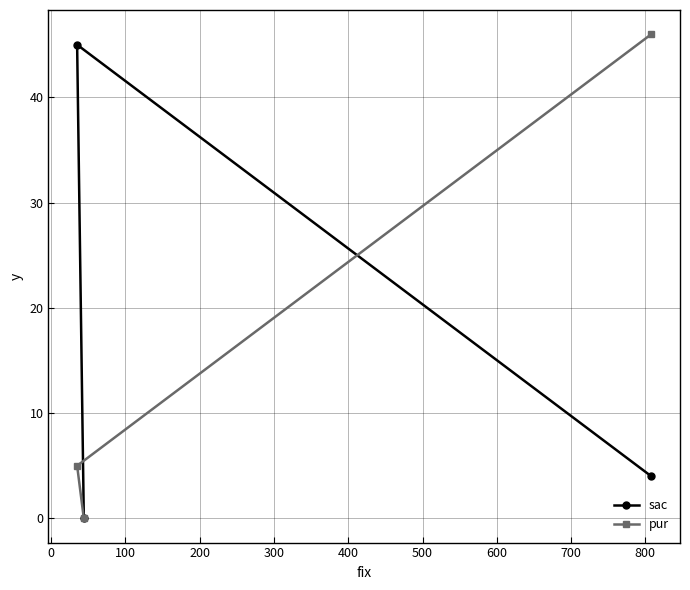

Reading left to right, extract all data points from this chart.

sac: 45	0	4
pur: 5	0	46